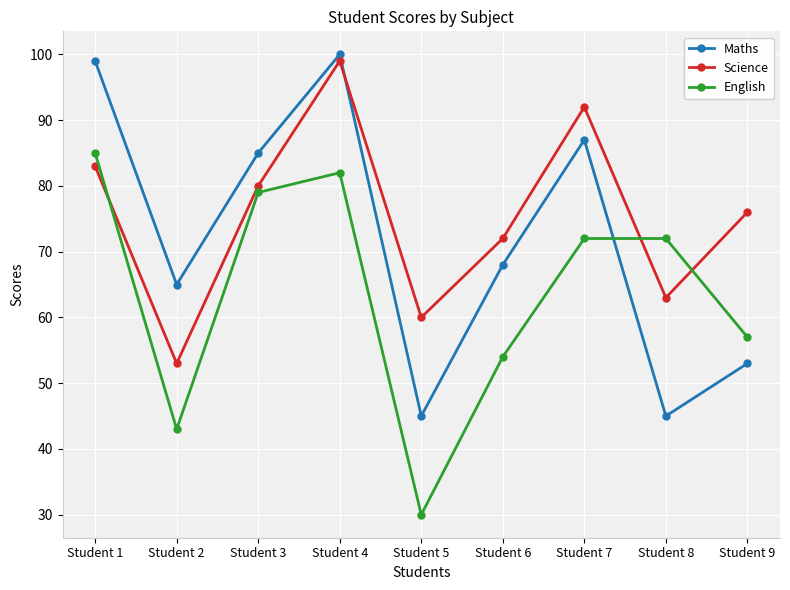

At how many categories does at least one series exceed 63?

8